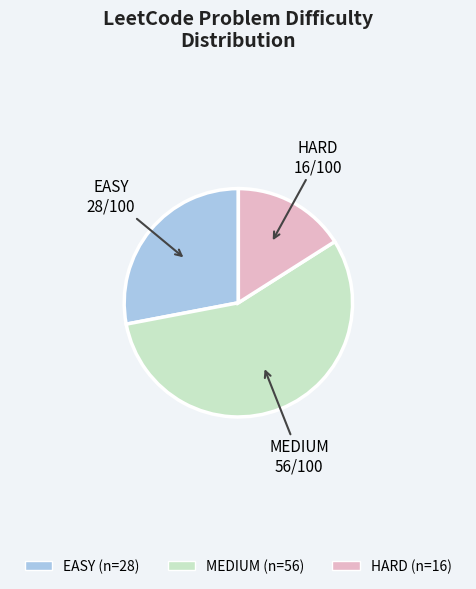

Do MEDIUM and HARD together represent more than half of the pie?

Yes